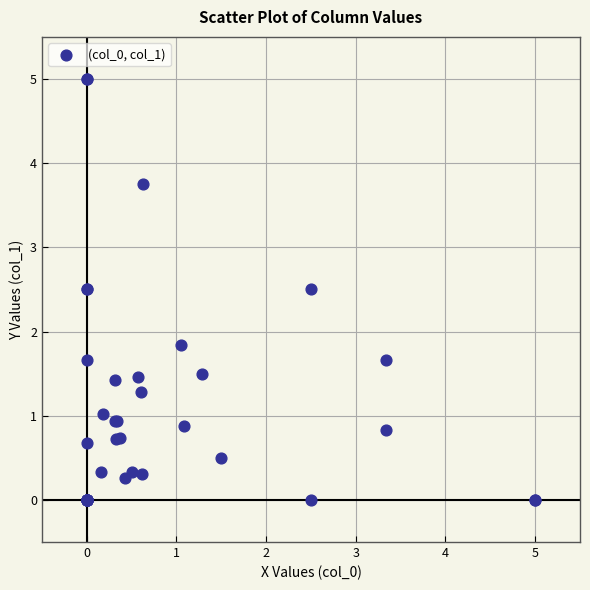

What Y value in the scatter plot is closest to 2?

1.8